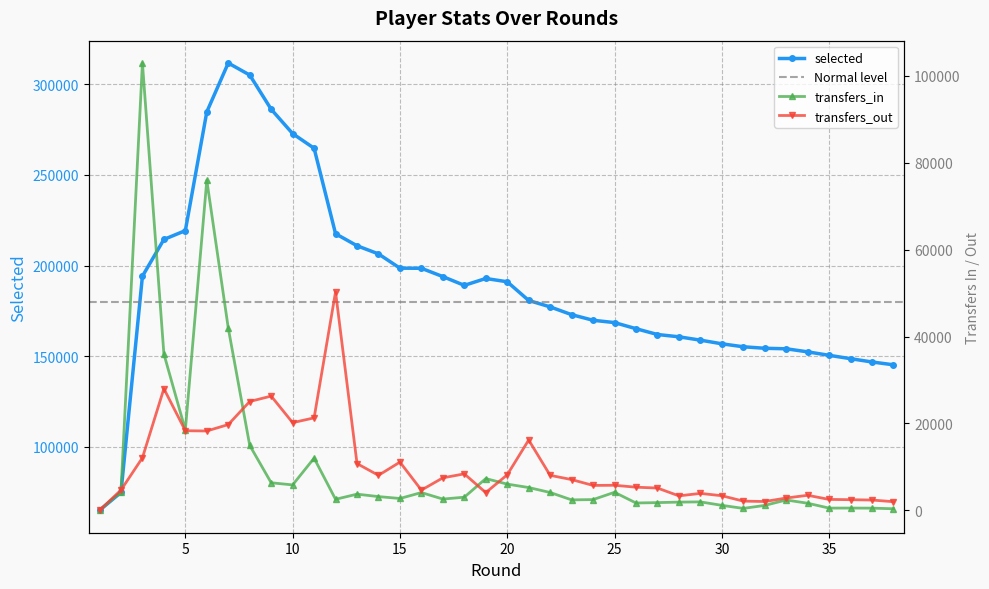

How many data points in selected are less than 180724?

19